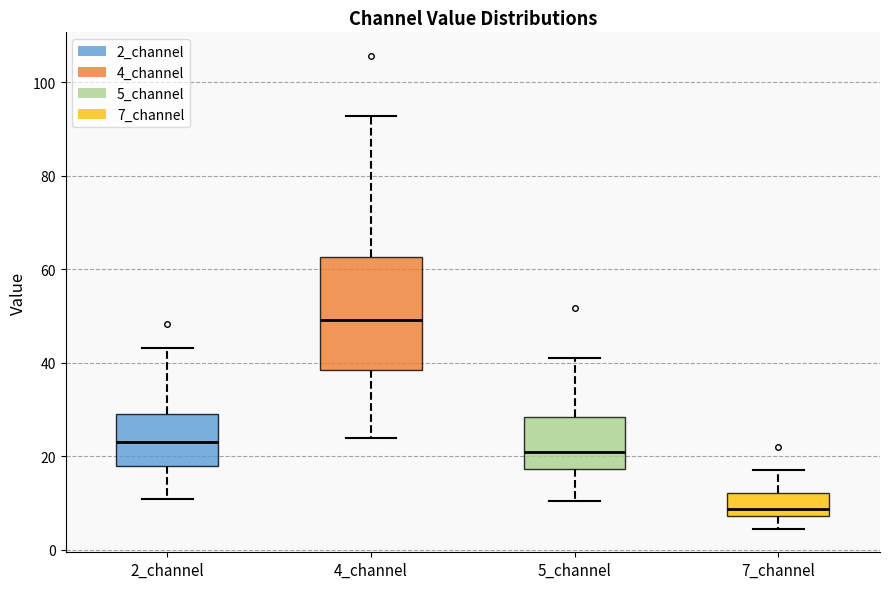

Reading left to right, transcribe this box plot: for each box, give where its median line is, the range the box spans, and where its two whiskers end, as read against the y-axis. The values are not printed on the chart, so give them approximately, as read against the axis.

2_channel: median 22, box 18 to 30, whiskers 10 to 44
4_channel: median 50, box 38 to 62, whiskers 24 to 92
5_channel: median 20, box 18 to 28, whiskers 10 to 42
7_channel: median 8 (just above the box's lower edge), box 8 to 12, whiskers 4 to 16